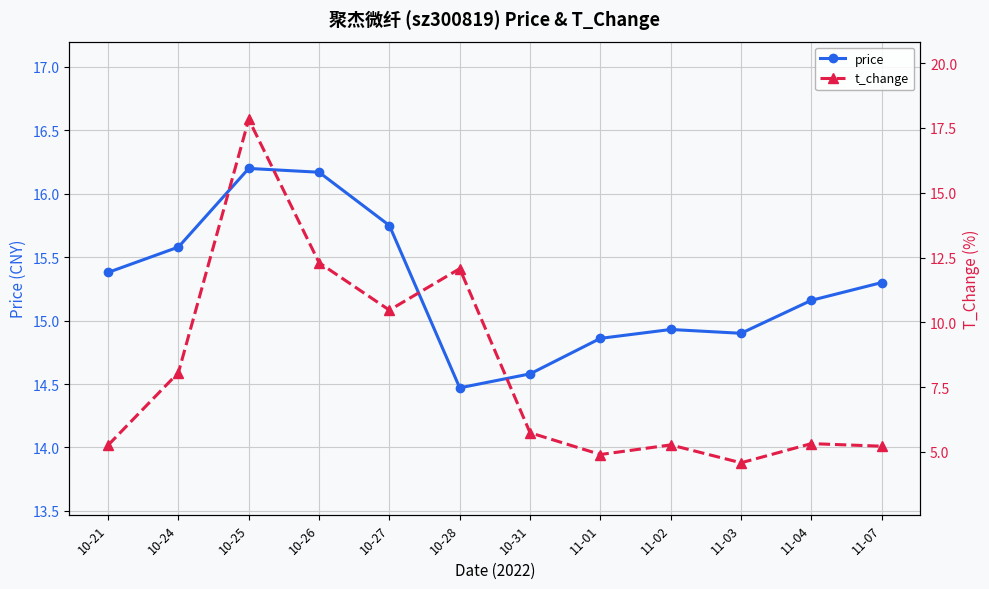

At which label is price closest to 15?

11-02